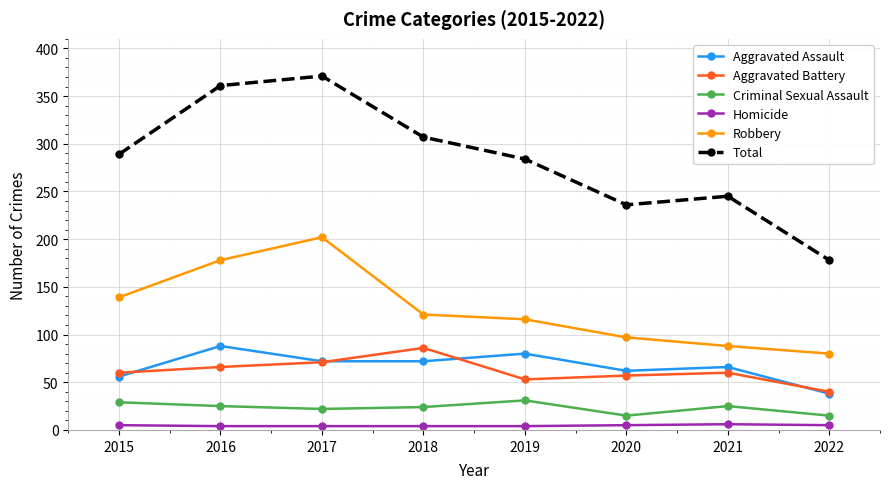

Which series has the widest spread of values?

Total